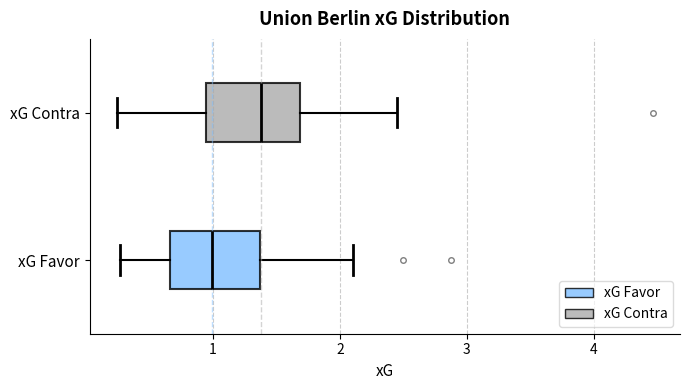

Reading bottom to top, transcribe this box plot: for each box, give where its median line is, the range the box spans, and where its two whiskers end, as read against the x-axis. The values are not printed on the chart, so give them approximately, as read against the axis.

xG Favor: median 1.0, box 0.7 to 1.4, whiskers 0.3 to 2.1
xG Contra: median 1.4, box 0.9 to 1.7, whiskers 0.2 to 2.5